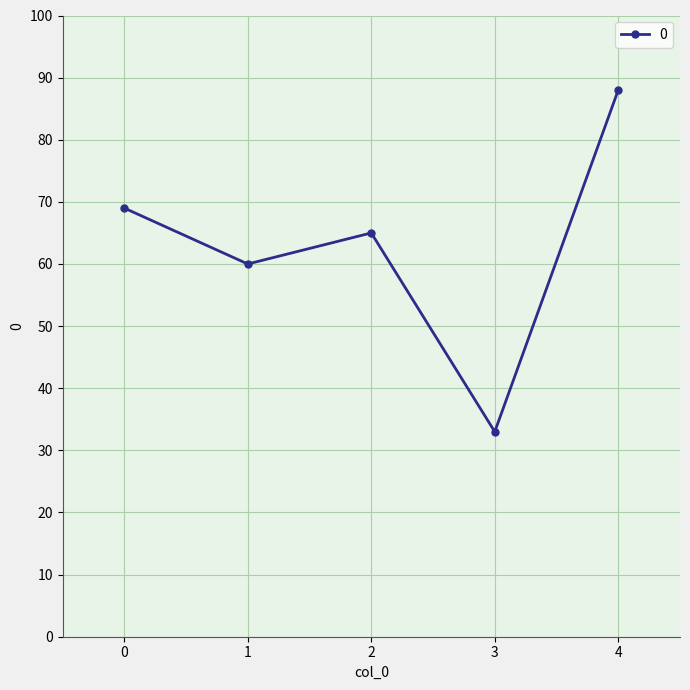

How many series are shown in this chart?

1